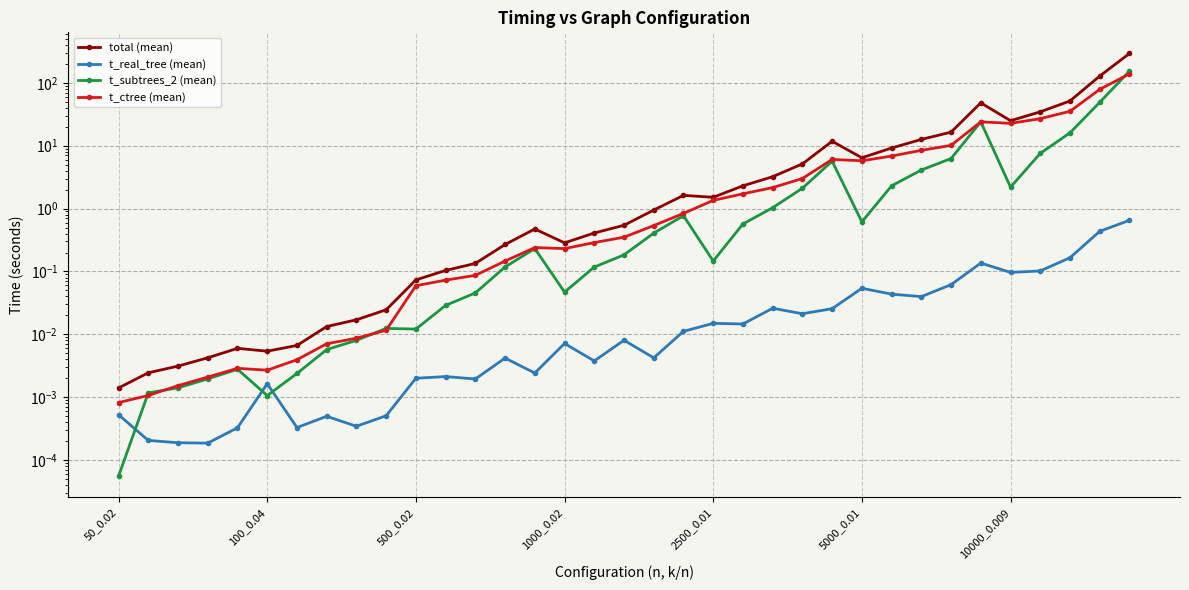

Rank the series by their maximum value, from highest to lowest.

total (mean), t_subtrees_2 (mean), t_ctree (mean), t_real_tree (mean)